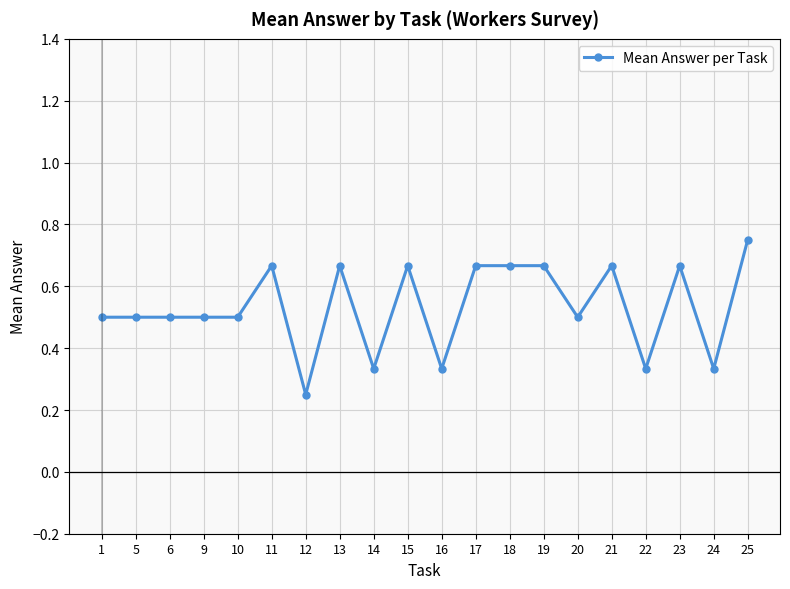

True or false: there are more than 1 points higher than both neighbors.

True